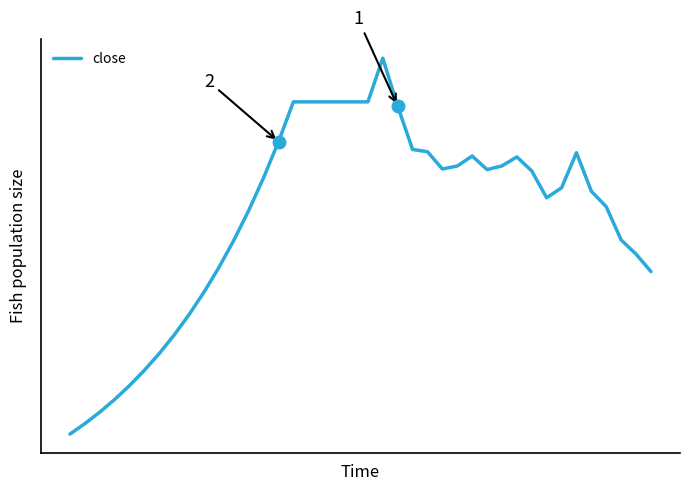

Rank the categories by value from highest to lowest.

21, 15, 16, 17, 18, 19, 20, 22, 14, 23, 24, 34, 27, 30, 29, 26, 25, 28, 31, 13, 33, 35, 32, 36, 12, 37, 11, 38, 10, 39, 9, 8, 7, 6, 5, 4, 3, 2, 1, 0